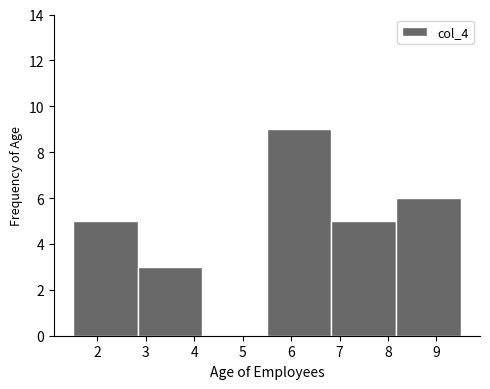

Over which range of the x-axis is the bar tallest?

5.5 to 6.8